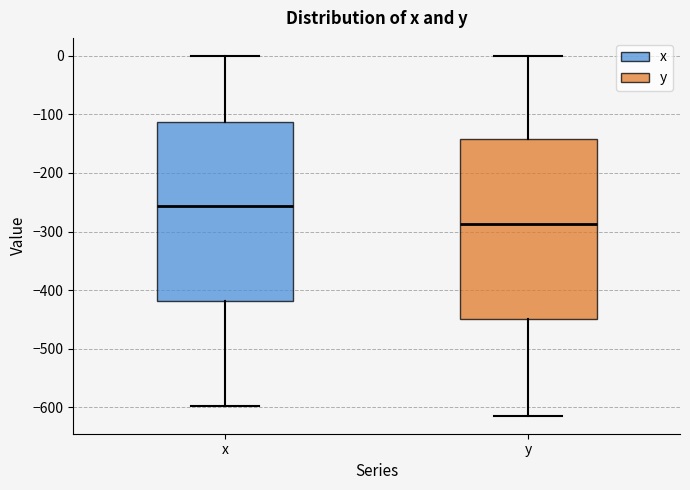

Reading left to right, transcribe this box plot: for each box, give where its median line is, the range the box spans, and where its two whiskers end, as read against the y-axis. The values are not printed on the chart, so give them approximately, as read against the axis.

x: median -260, box -420 to -110, whiskers -600 to 0
y: median -290, box -450 to -140, whiskers -610 to 0